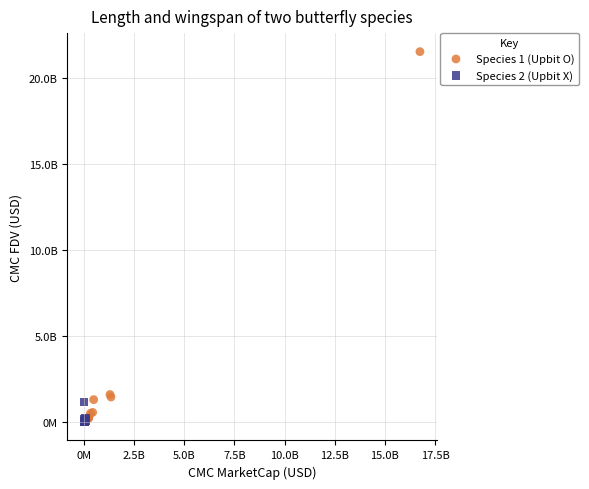

What are all the series names shown in the legend?

Species 1 (Upbit O), Species 2 (Upbit X)